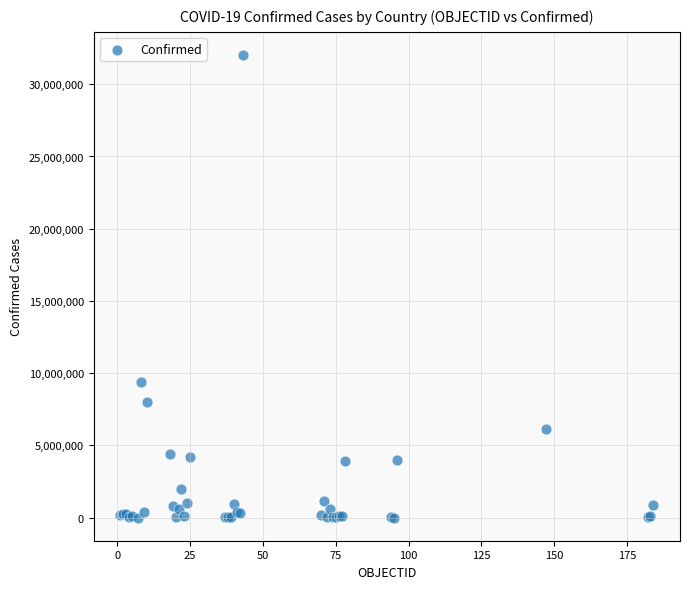

What Y value in the scatter plot is closest to 16015295?

9367172